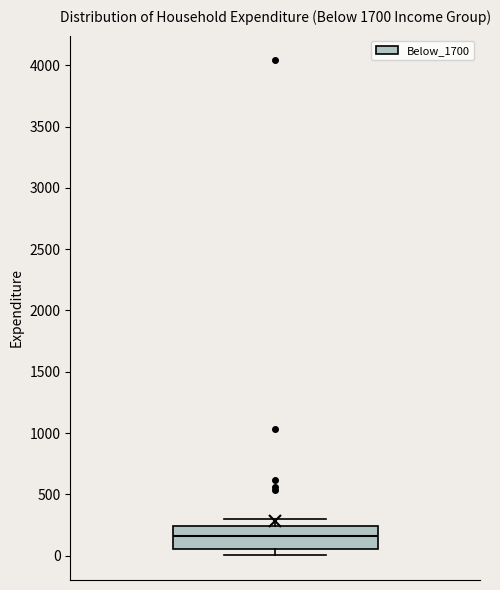

Where is the lower edge of the box on the y-axis? The values are not printed on the chart, so give them approximately, as read against the axis.

50